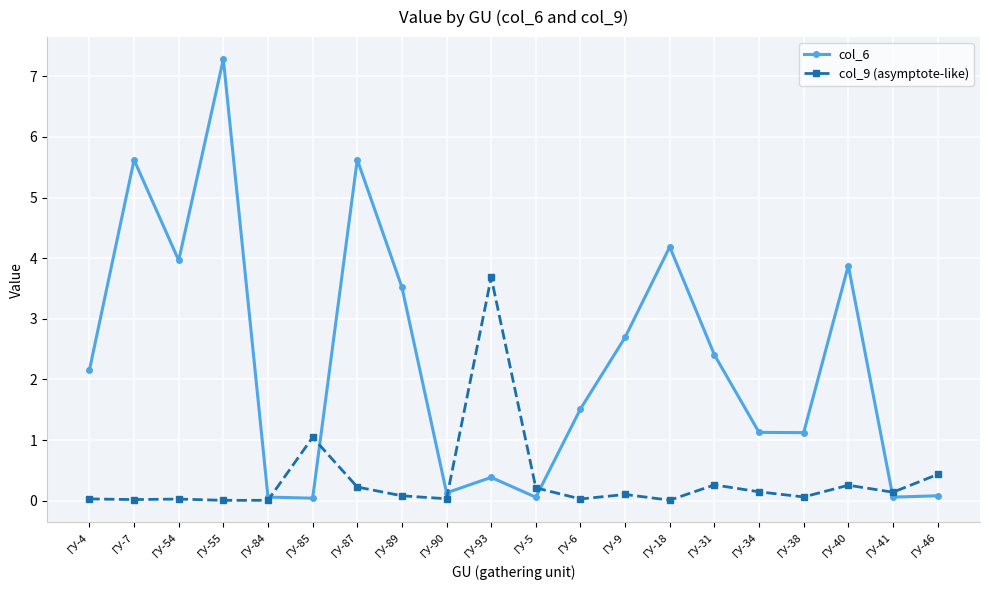

Does the chart have visible grid lines?

Yes